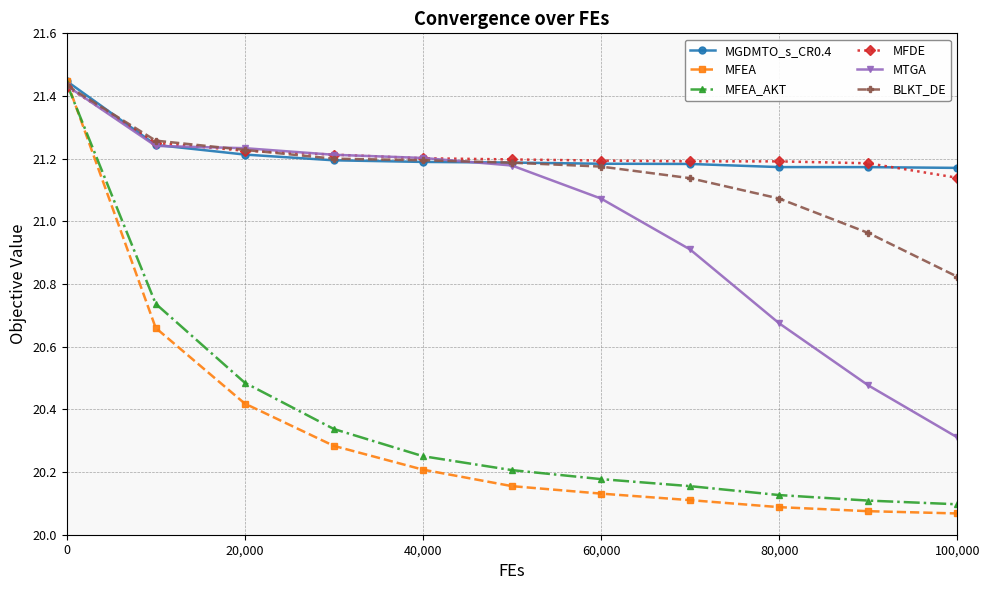

At how many categories does at least one series exceed 21?

11